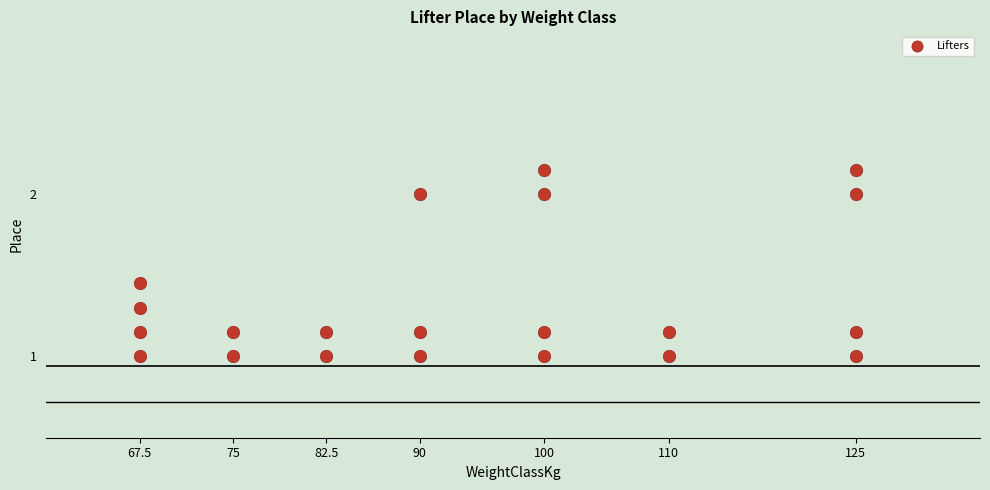

What is the range of X values (max minus min)?

57.5